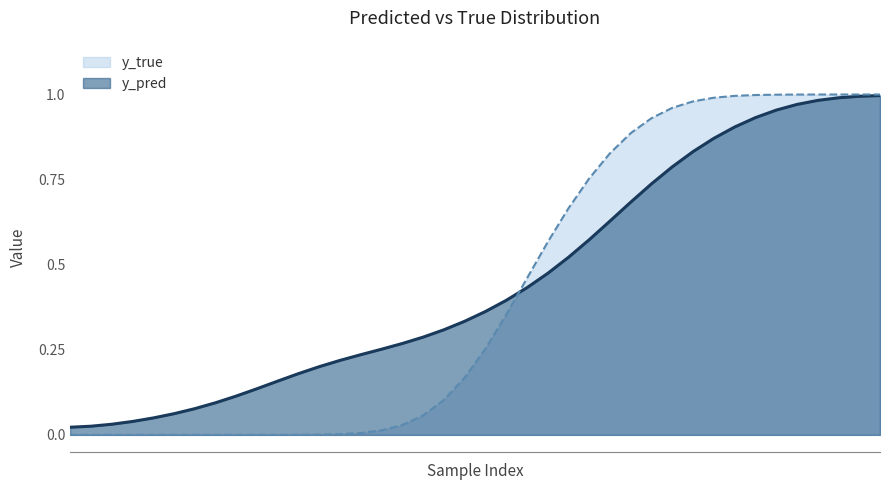

How many values in the y_true series exceed 0?

17